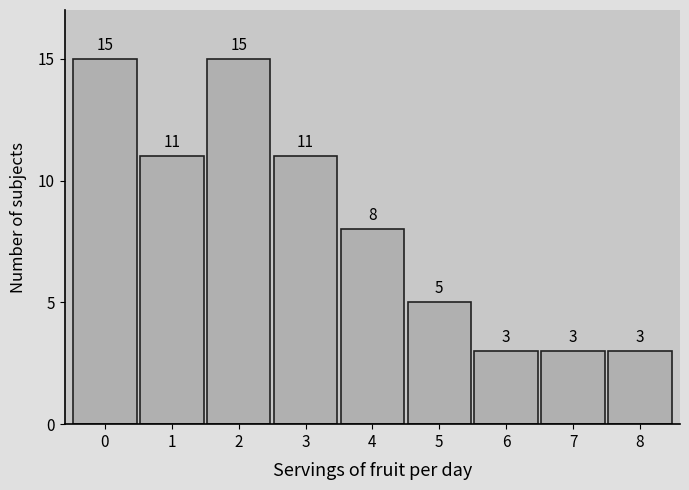

Reading right to left, transcribe all the data shown in this chart.

8=3	7=3	6=3	5=5	4=8	3=11	2=15	1=11	0=15